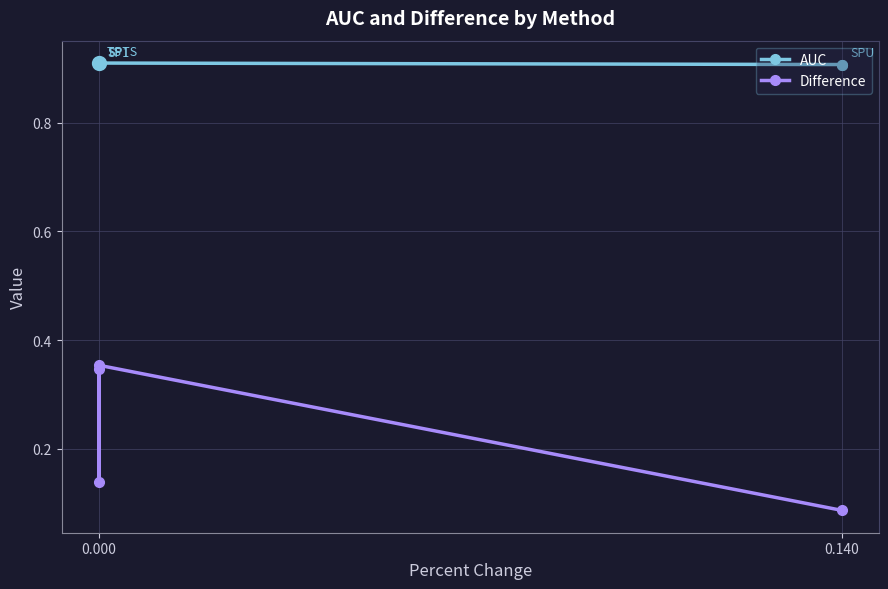

Which series has the largest total across all categories?

AUC